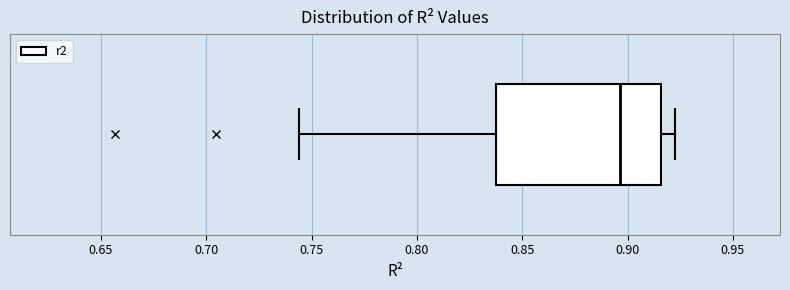

Where is the left edge of the box on the x-axis? The values are not printed on the chart, so give them approximately, as read against the axis.

0.840